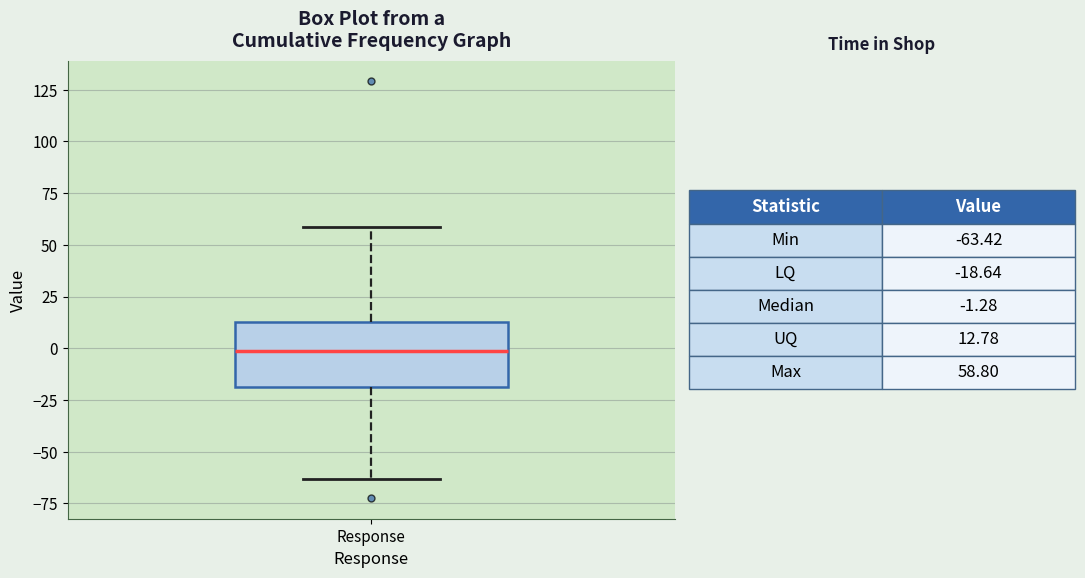

Read this box plot against the y-axis: the position of the median line, the range covered by the box, and the ends of both whiskers. The values are not printed on the chart, so give them approximately, as read against the axis.

median 0, box -20 to 15, whiskers -65 to 60